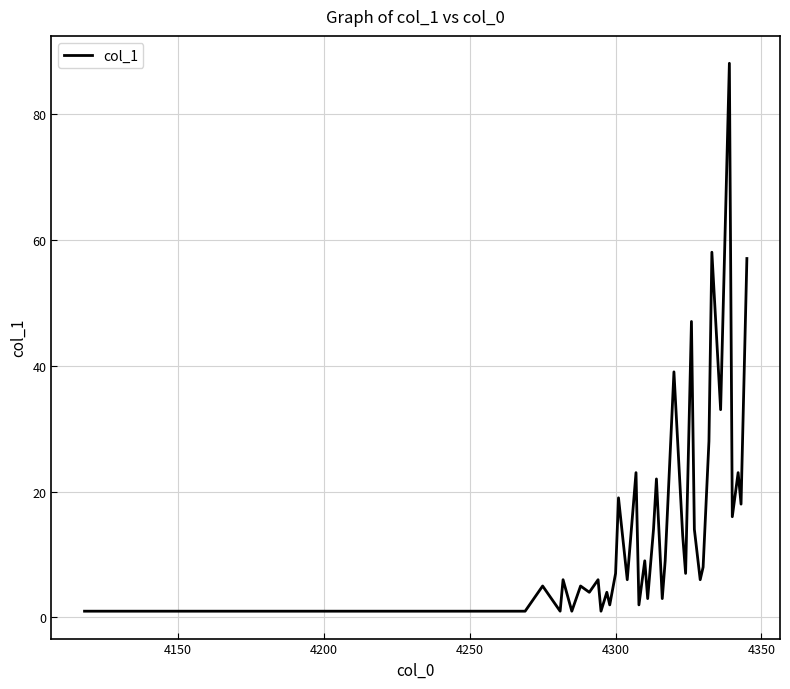

How many lines are shown in the chart?

1